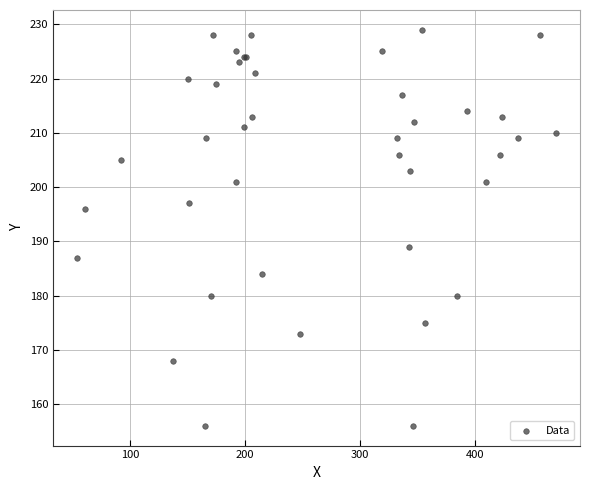

What Y value in the scatter plot is closest to 192?

189